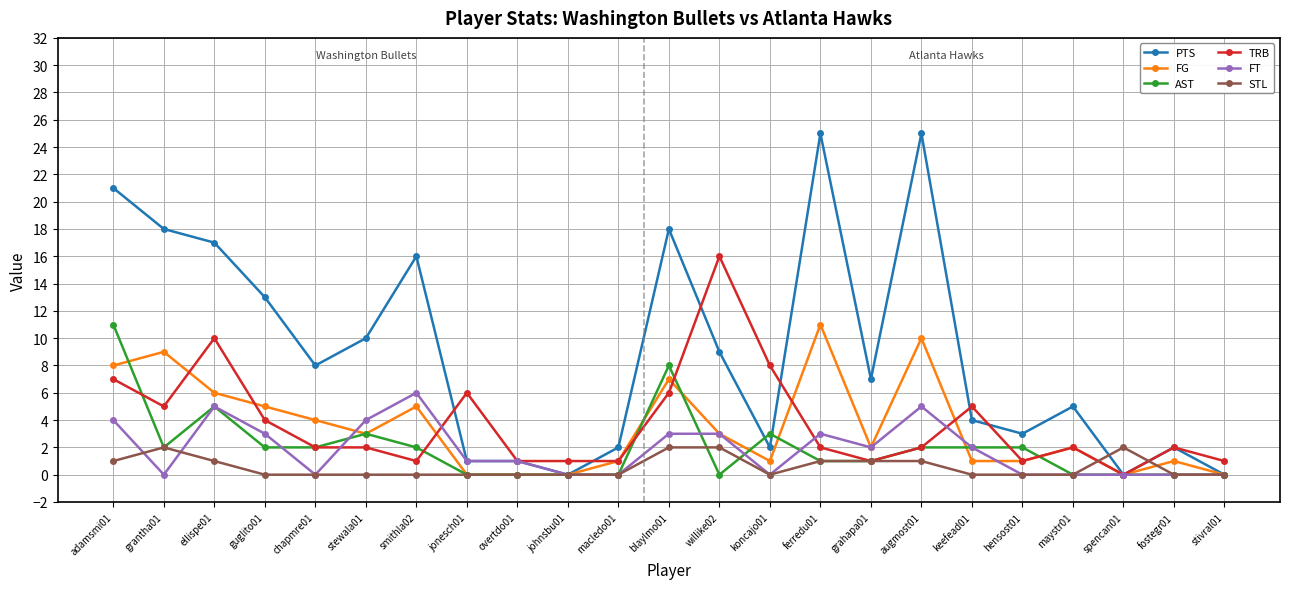

What is the highest value of the FG series?

11